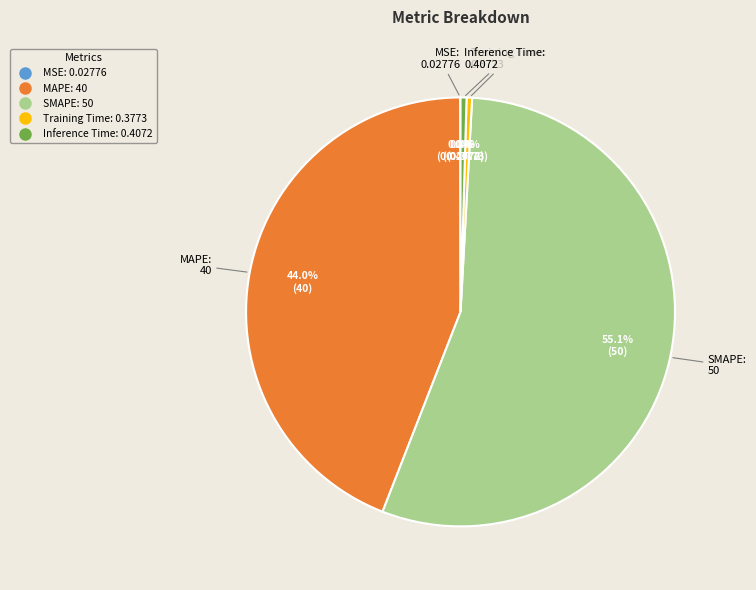

Which slice is the largest?

SMAPE